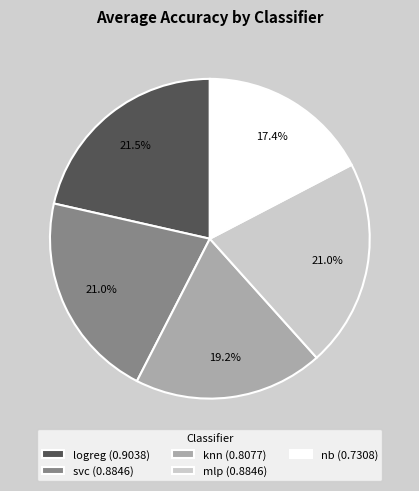

Does nb account for over 50% of the chart?

No